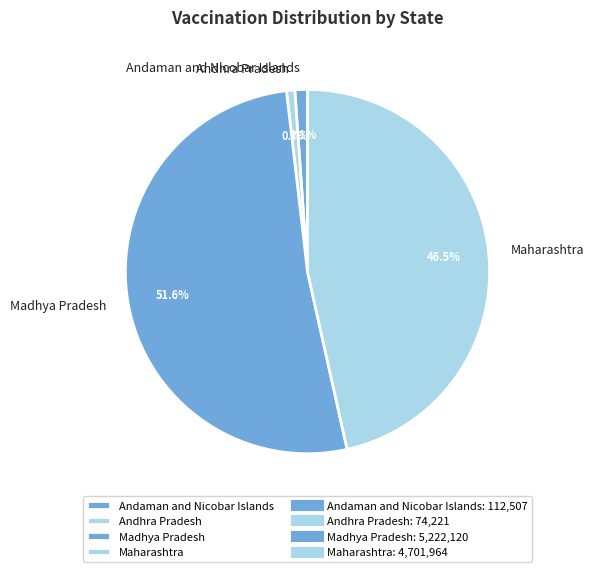

Is Maharashtra the majority of the pie?

No